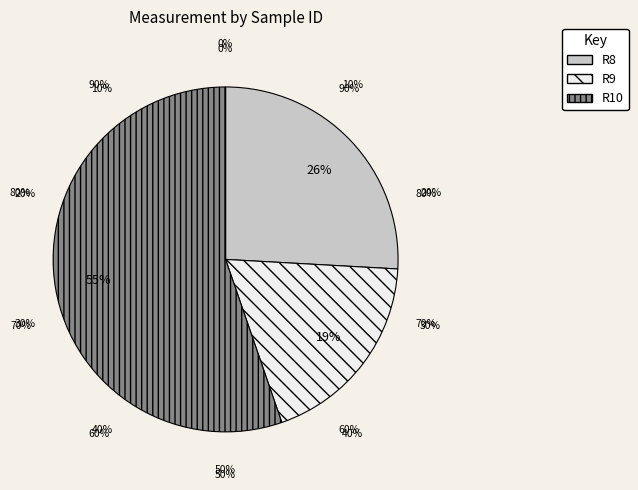

How many segments does this pie chart have?

3